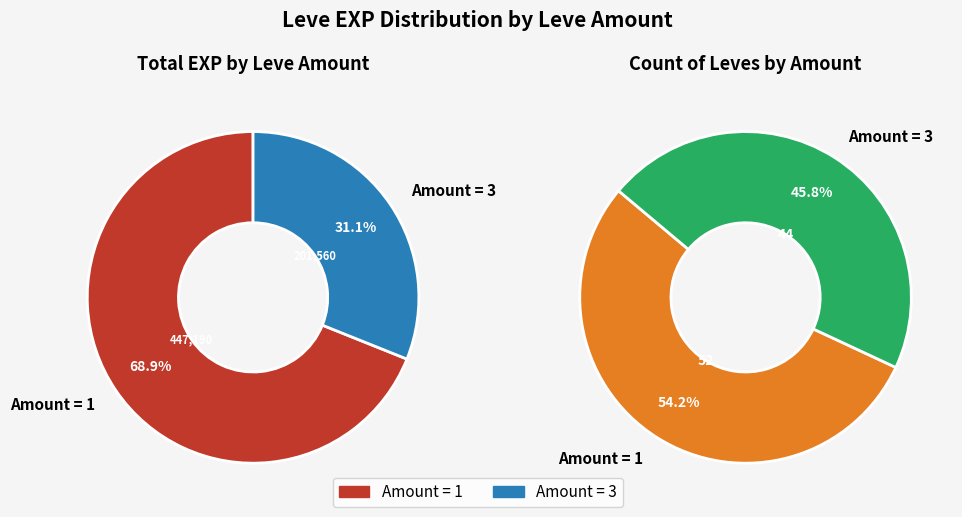

Is the sum of Leve Amount Other and Leve Amount 1 greater than half?

Yes